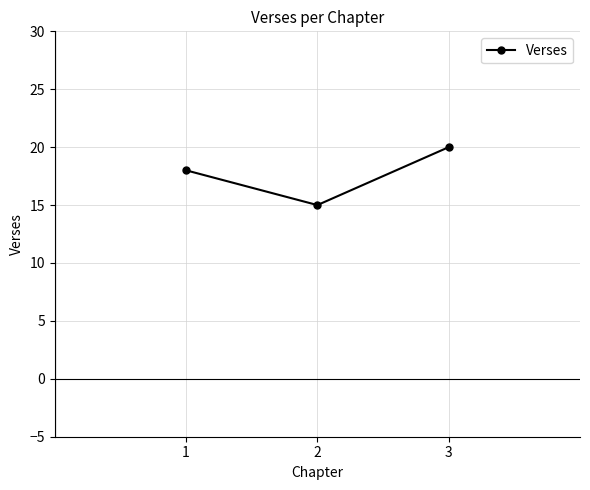

How many values are below 18?

1